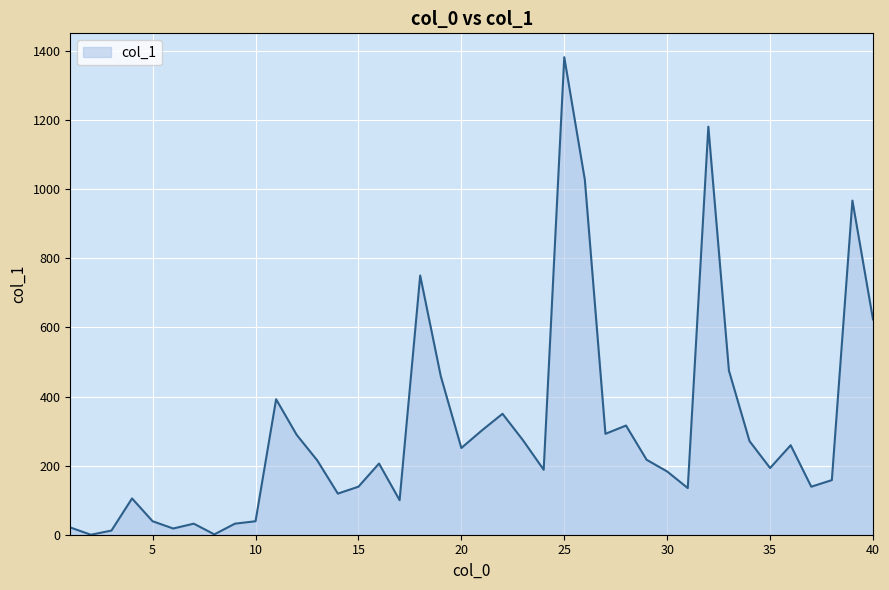

What is the greatest value displayed?

1382